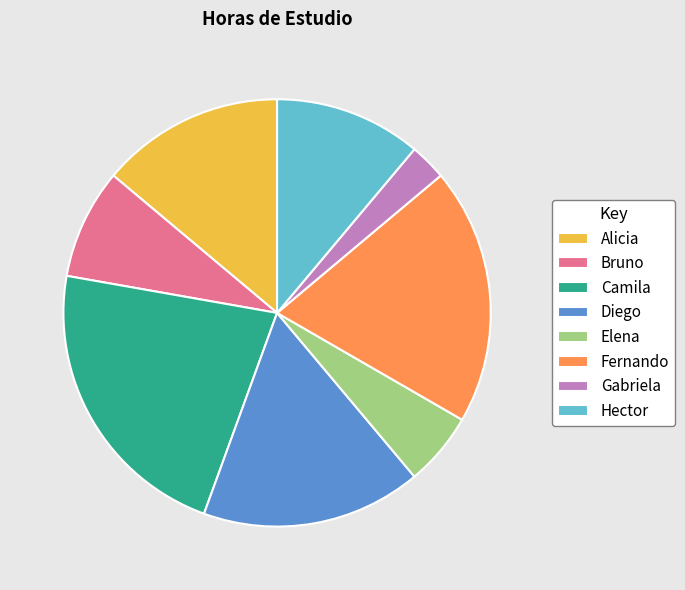

Is the sum of Alicia and Elena greater than half?

No